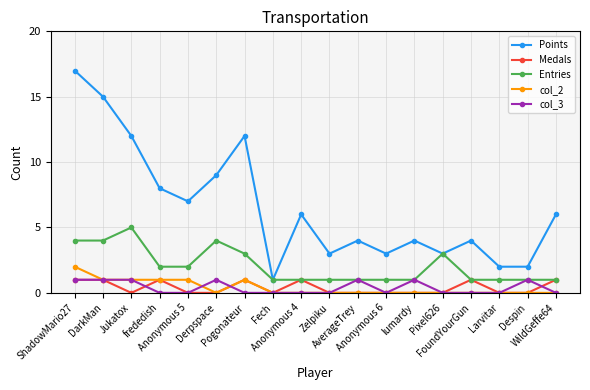

Is it true that col_3 equals 1 at Derpspace?

True